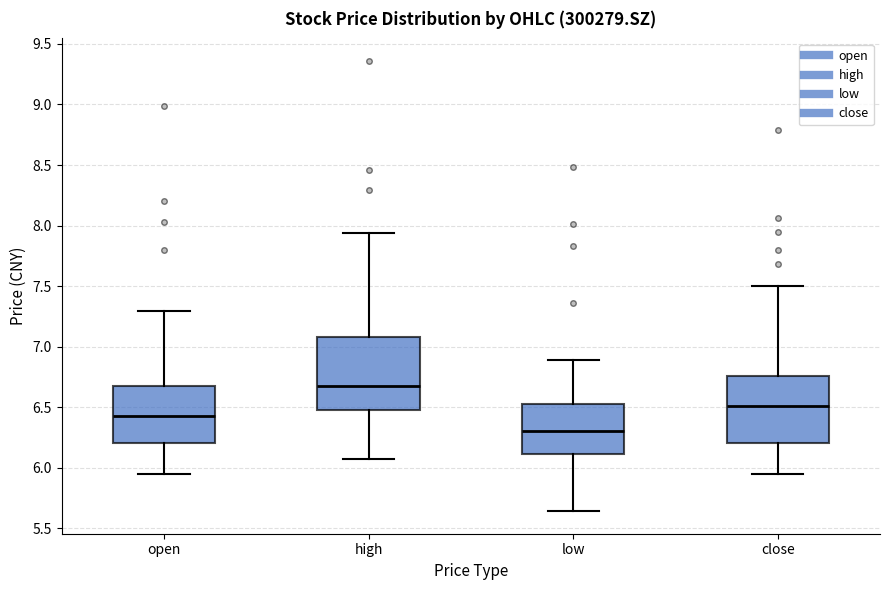

Reading left to right, transcribe this box plot: for each box, give where its median line is, the range the box spans, and where its two whiskers end, as read against the y-axis. The values are not printed on the chart, so give them approximately, as read against the axis.

open: median 6.45, box 6.20 to 6.70, whiskers 5.95 to 7.30
high: median 6.70, box 6.50 to 7.10, whiskers 6.05 to 7.95
low: median 6.30, box 6.10 to 6.55, whiskers 5.65 to 6.90
close: median 6.50, box 6.20 to 6.75, whiskers 5.95 to 7.50